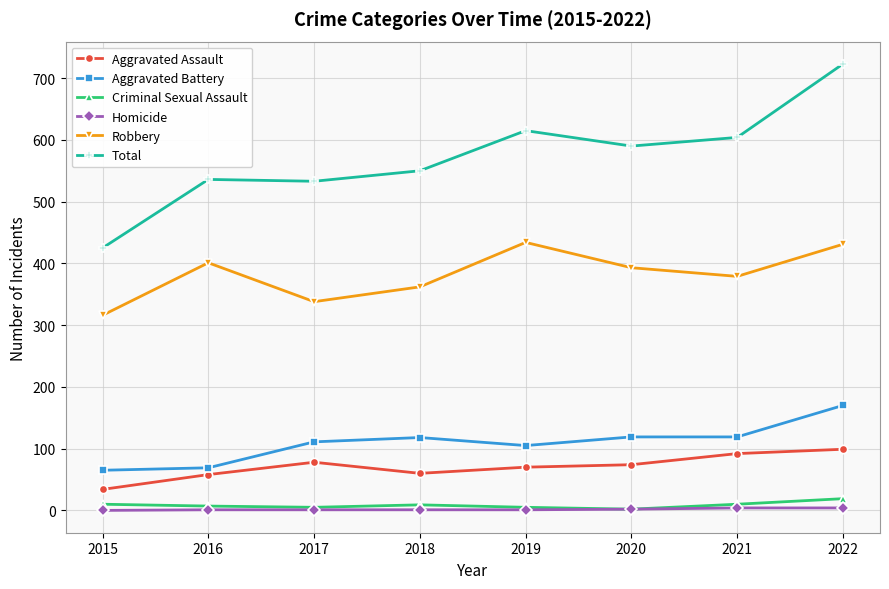

True or false: Criminal Sexual Assault and Aggravated Battery cross at least once.

False